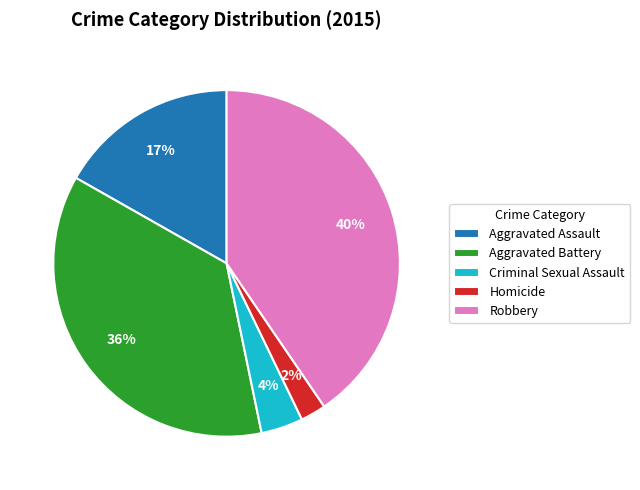

Is it true that Criminal Sexual Assault is 4% of the pie?

True